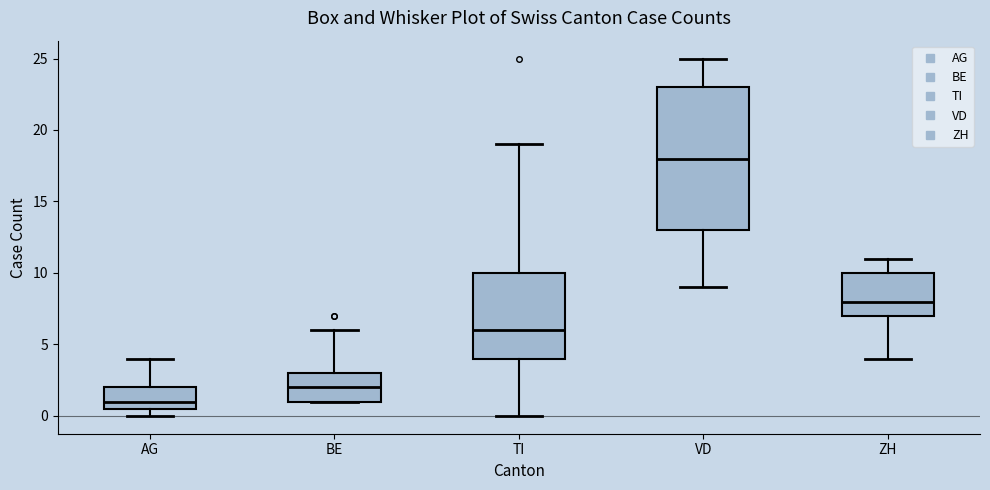

Which box's median line is the lowest?

AG